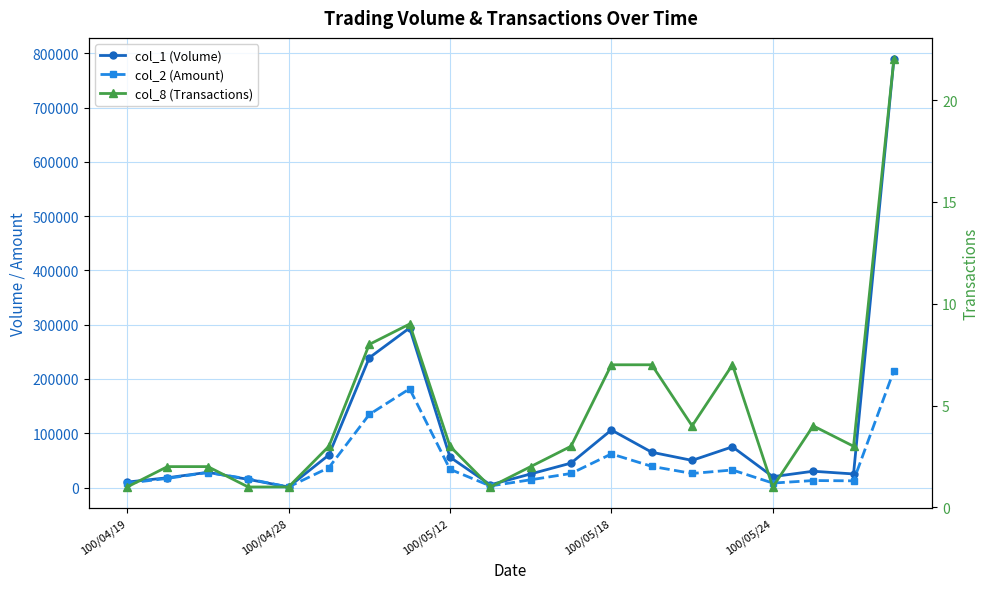

Is it true that col_8 (Transactions) equals 0 at 100/05/18?

False